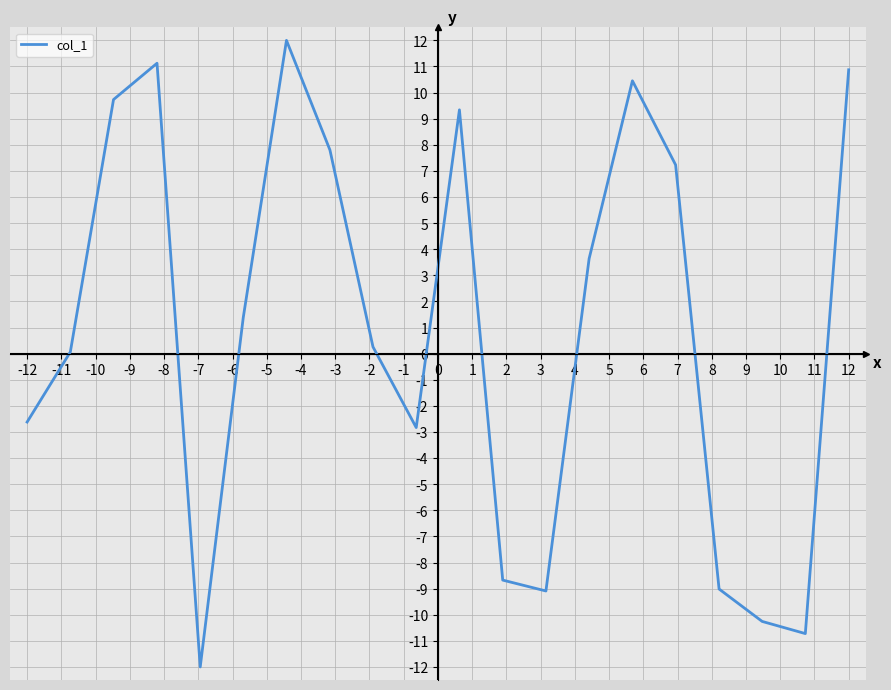

What is the difference between the maximum and minimum values?

24.0